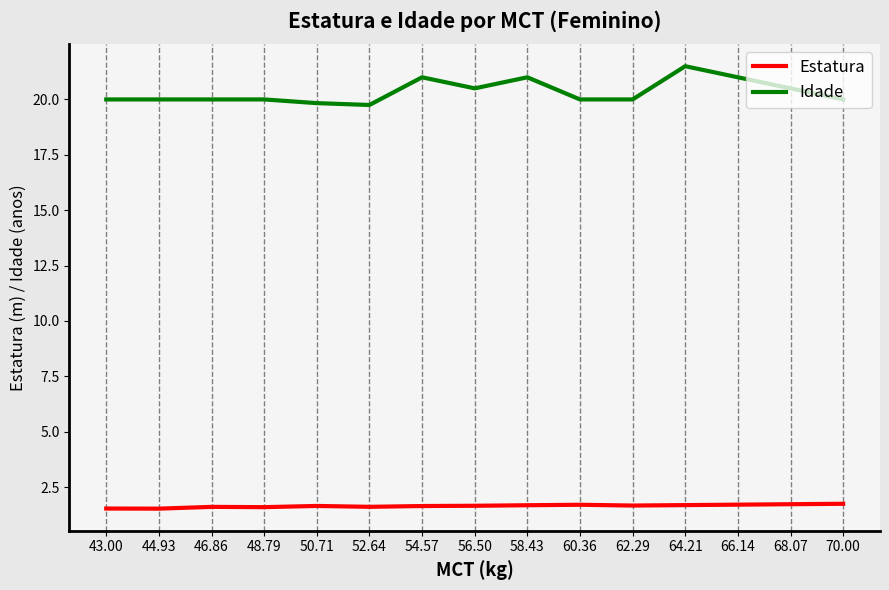

What value does the Estatura series have at 56.50?

1.7